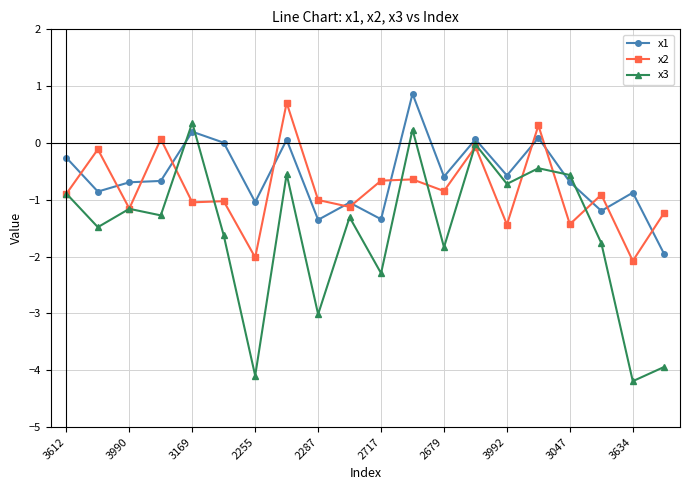

How many times do x2 and x1 cross each other?

13